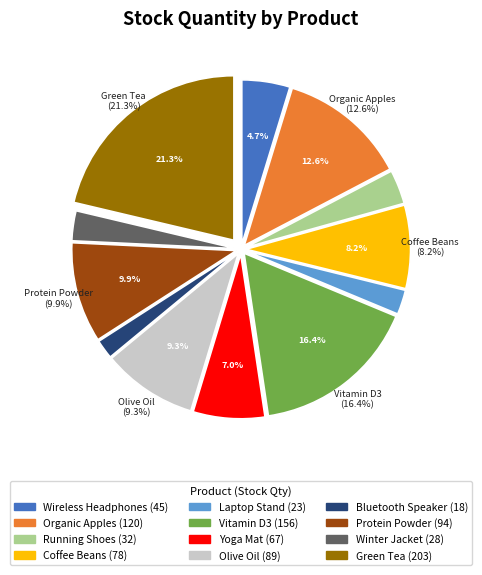

Between Vitamin D3 and Wireless Headphones, which is larger?

Vitamin D3